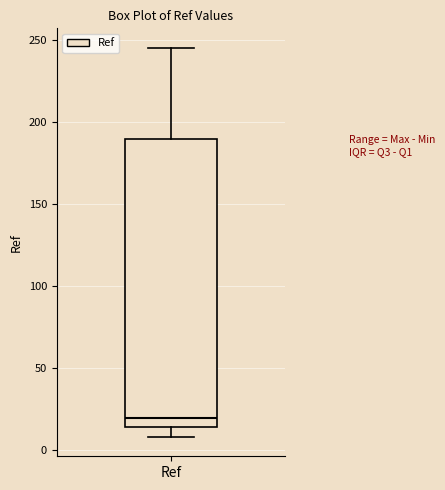

Where does the lower whisker of the box for Ref end on the y-axis? The values are not printed on the chart, so give them approximately, as read against the axis.

10